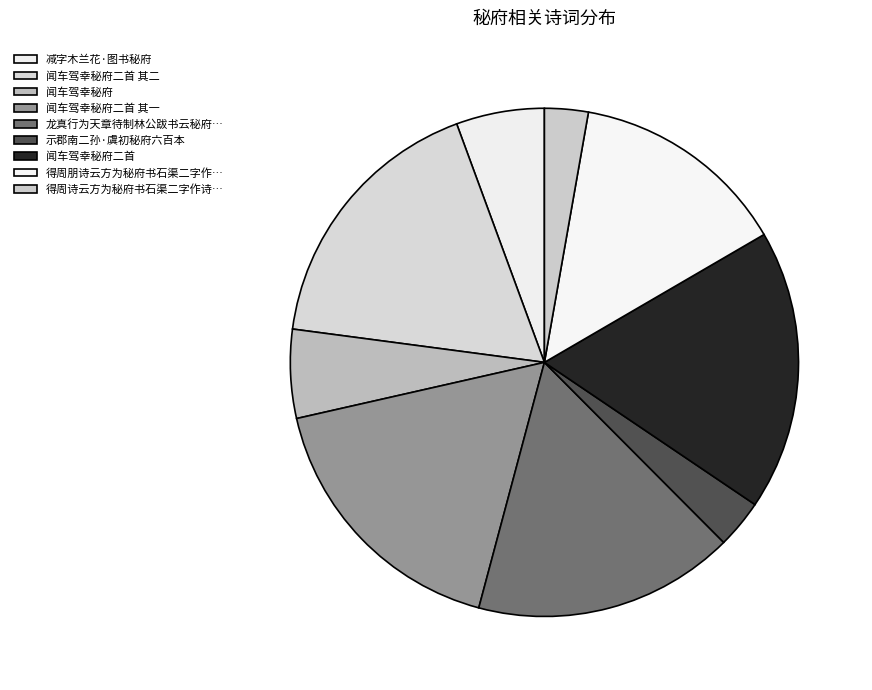

Is there any slice that represents more than half of the pie?

No